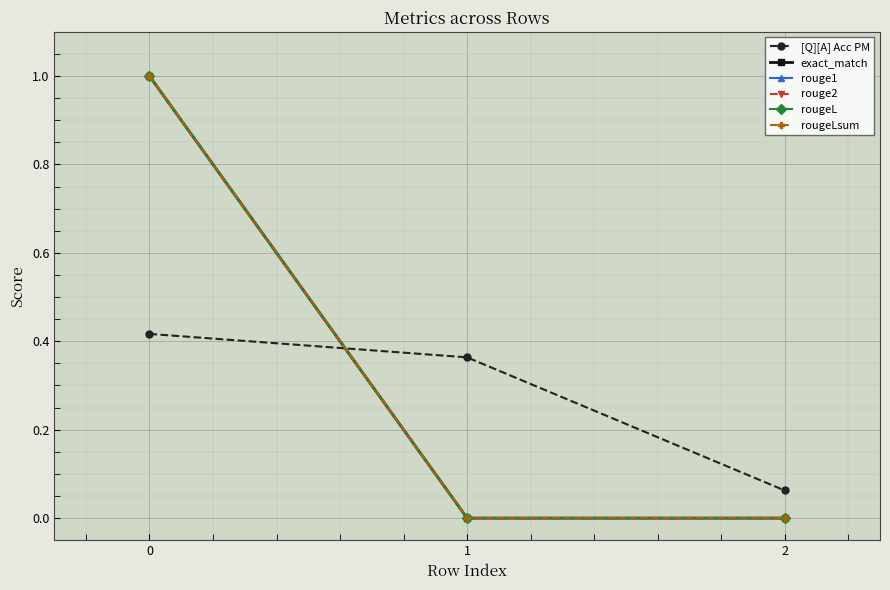

What is the difference between the maximum and minimum values in the rougeLsum series?

1.0